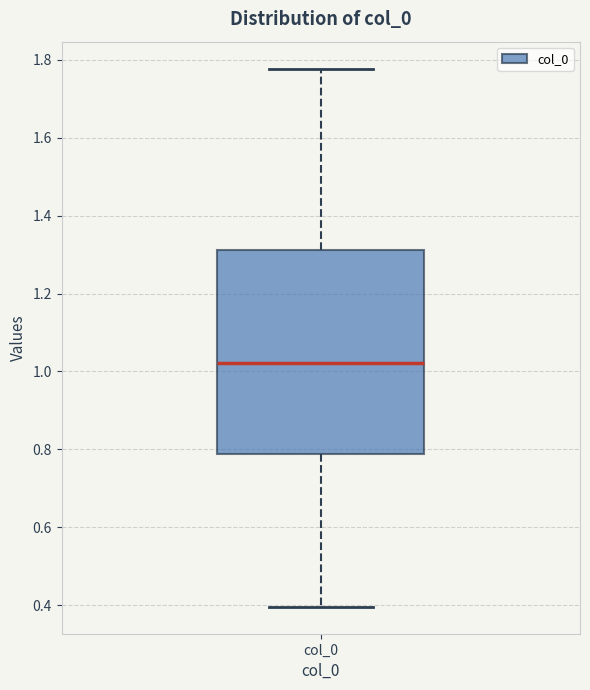

Transcribe this box plot: give where the median line is, the range the box spans, and where the two whiskers end, as read against the y-axis. The values are not printed on the chart, so give them approximately, as read against the axis.

median 1.02, box 0.78 to 1.32, whiskers 0.40 to 1.78